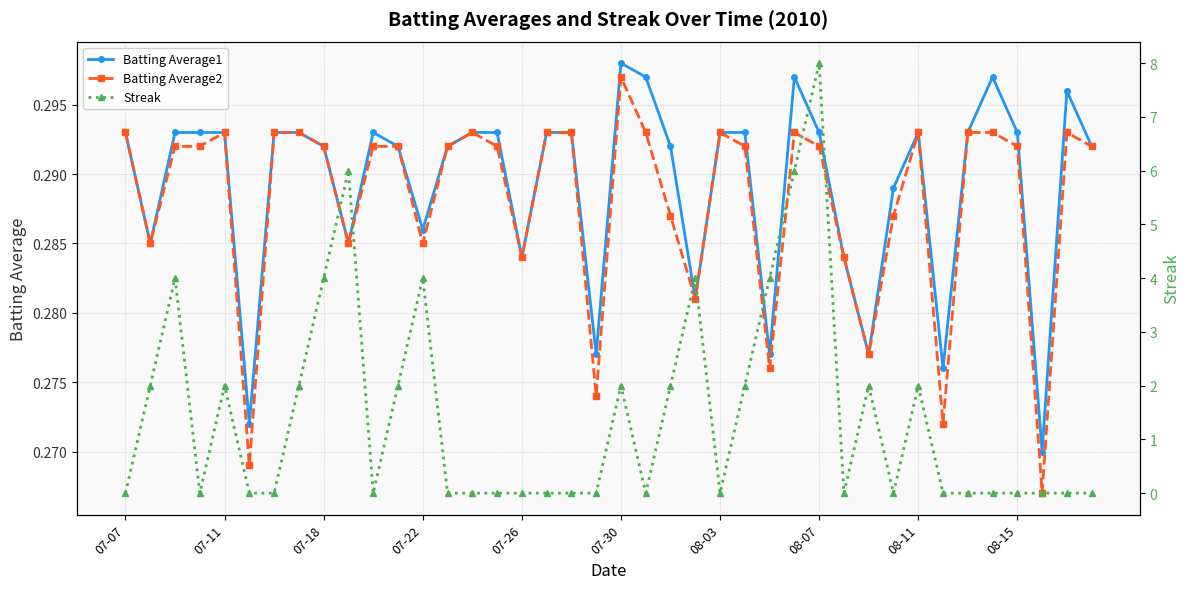

True or false: Batting Average2 has a value of 0.1 at 07-11.

False